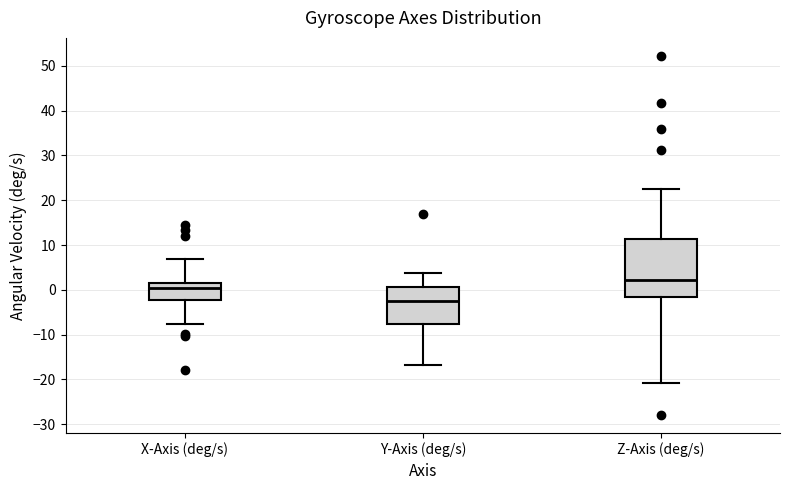

Reading left to right, transcribe this box plot: for each box, give where its median line is, the range the box spans, and where its two whiskers end, as read against the y-axis. The values are not printed on the chart, so give them approximately, as read against the axis.

X-Axis (deg/s): median 0, box -2 to 2, whiskers -8 to 7
Y-Axis (deg/s): median -2, box -8 to 1, whiskers -17 to 4
Z-Axis (deg/s): median 2, box -2 to 11, whiskers -21 to 22